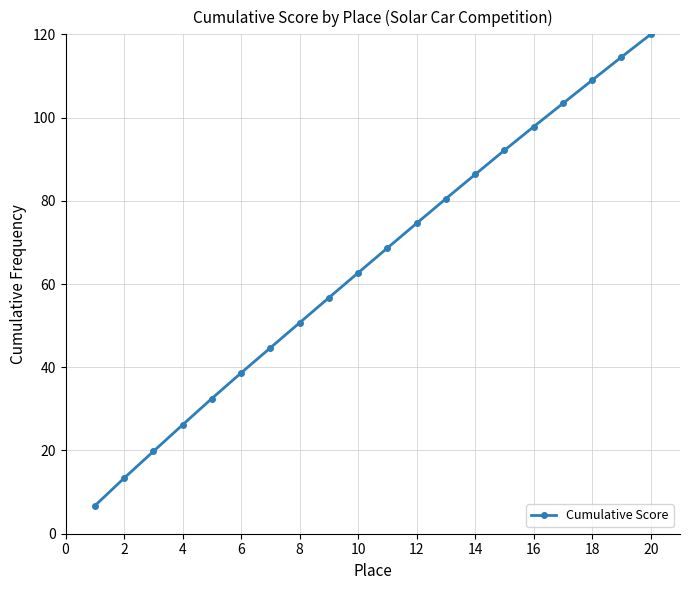

Does the chart display data point markers on the line(s)?

Yes